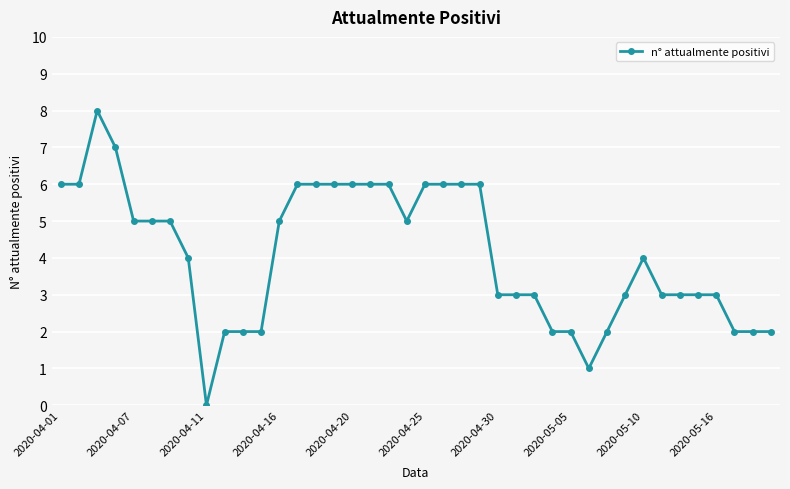

What is the greatest value displayed?

8